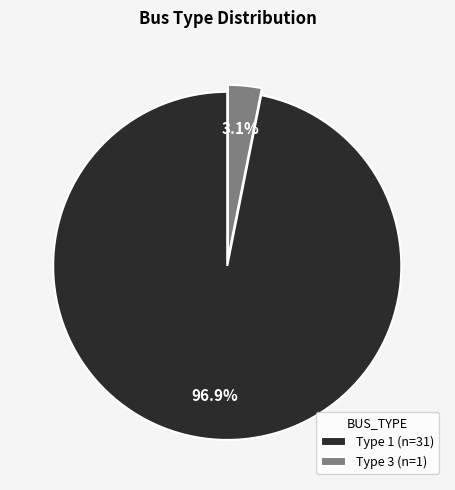

Count the number of slices in the pie.

2